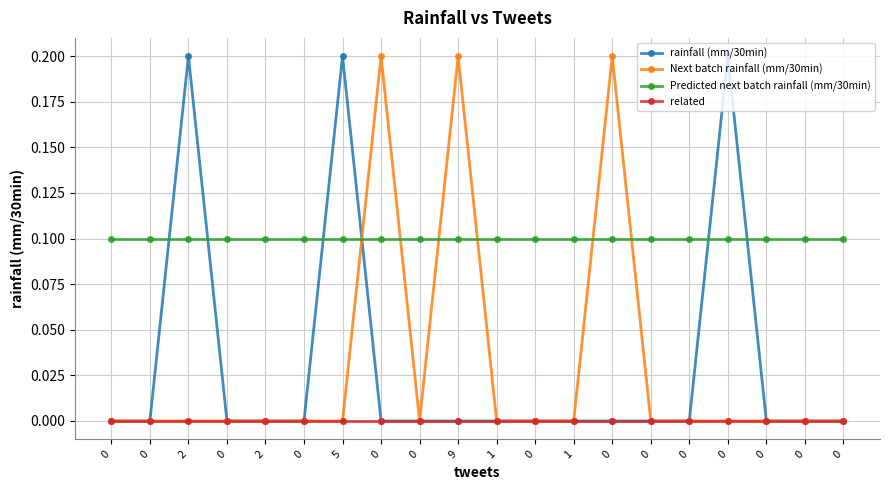

Reading left to right, list all the values displayed in this chart.

rainfall (mm/30min): 0.0	0.0	0.2	0.0	0.0	0.0	0.2	0.0	0.0	0.0	0.0	0.0	0.0	0.0	0.0	0.0	0.2	0.0	0.0	0.0
Next batch rainfall (mm/30min): 0.0	0.0	0.0	0.0	0.0	0.0	0.0	0.2	0.0	0.2	0.0	0.0	0.0	0.2	0.0	0.0	0.0	0.0	0.0	0.0
Predicted next batch rainfall (mm/30min): 0.1	0.1	0.1	0.1	0.1	0.1	0.1	0.1	0.1	0.1	0.1	0.1	0.1	0.1	0.1	0.1	0.1	0.1	0.1	0.1
related: 0.0	0.0	0.0	0.0	0.0	0.0	0.0	0.0	0.0	0.0	0.0	0.0	0.0	0.0	0.0	0.0	0.0	0.0	0.0	0.0